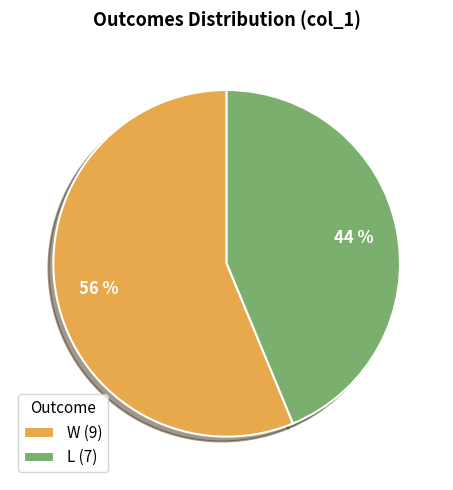

To the nearest percent, what is the average slice percentage?

50%